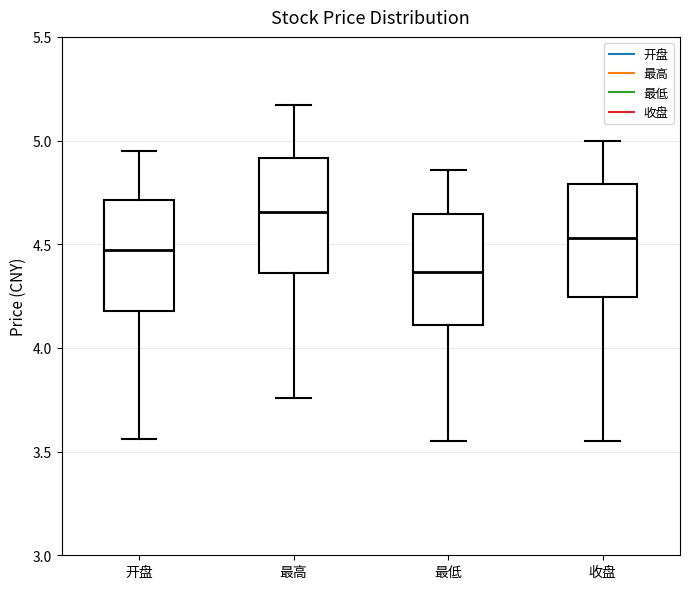

Where is the upper edge of the box for 最低 on the y-axis? The values are not printed on the chart, so give them approximately, as read against the axis.

4.65